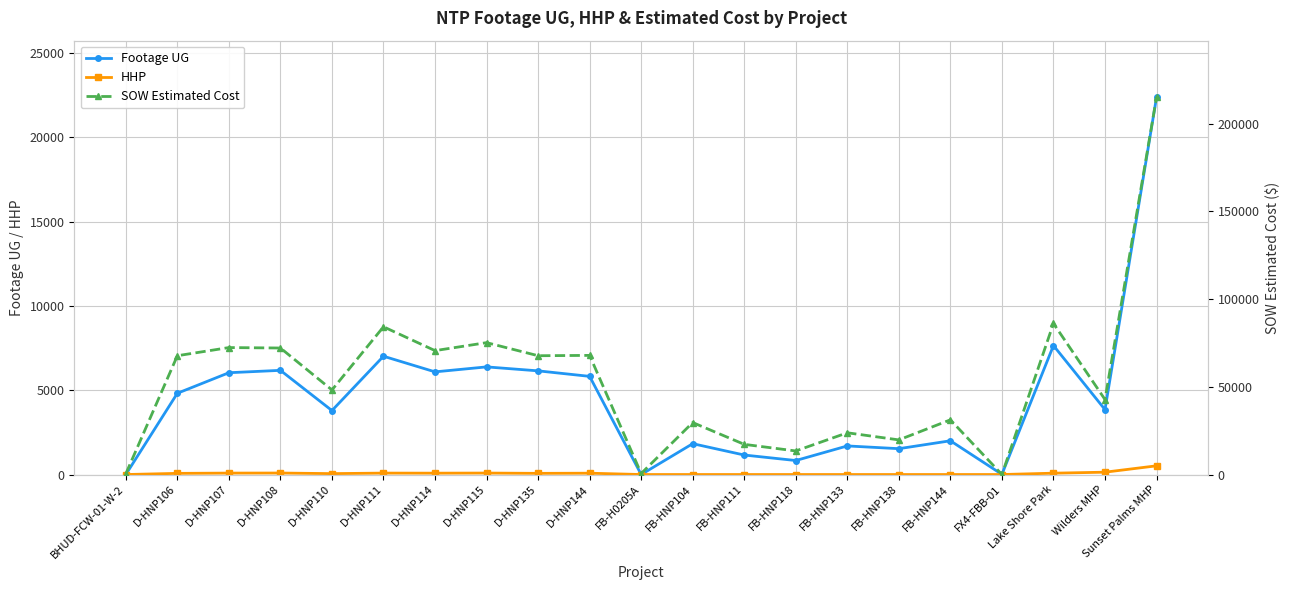

How many categories are shown in the chart?

21